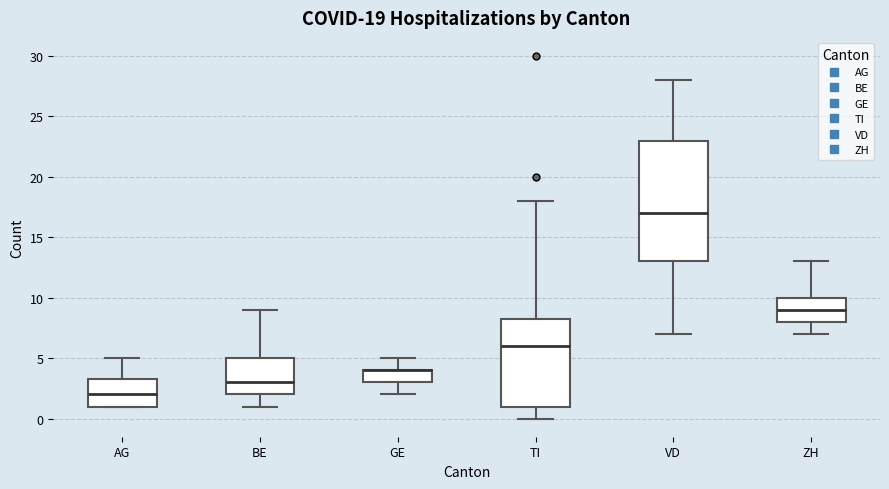

Which box is the tallest, from its lower edge to its upper edge?

VD